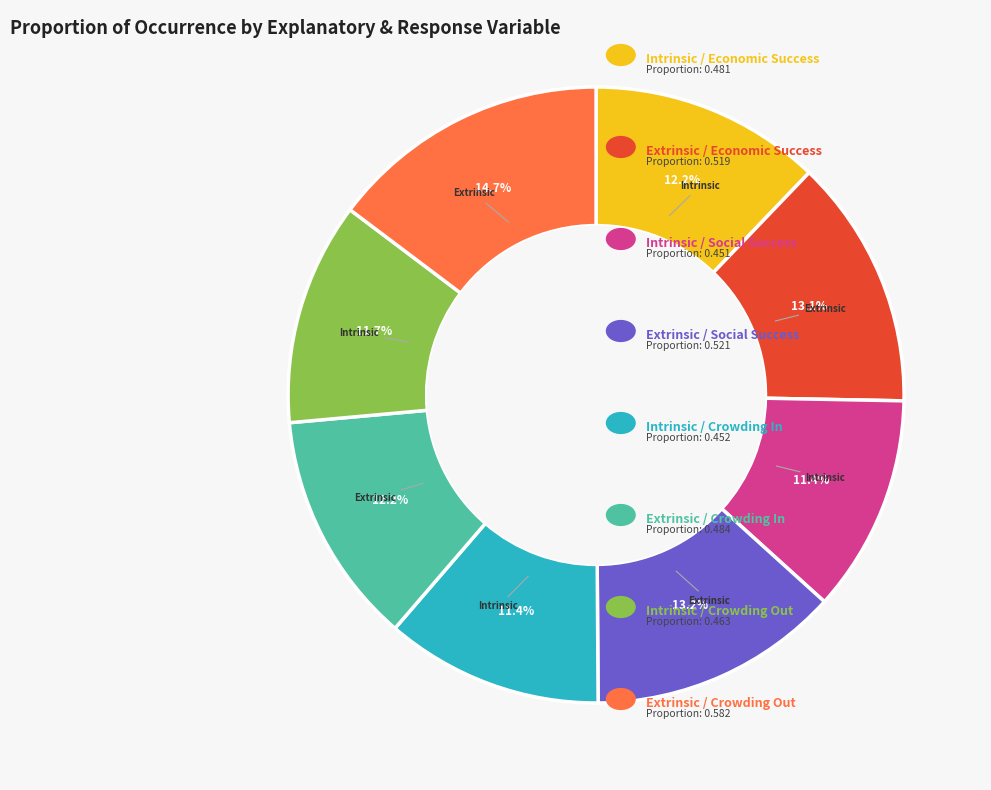

Is there any slice that represents more than half of the pie?

No